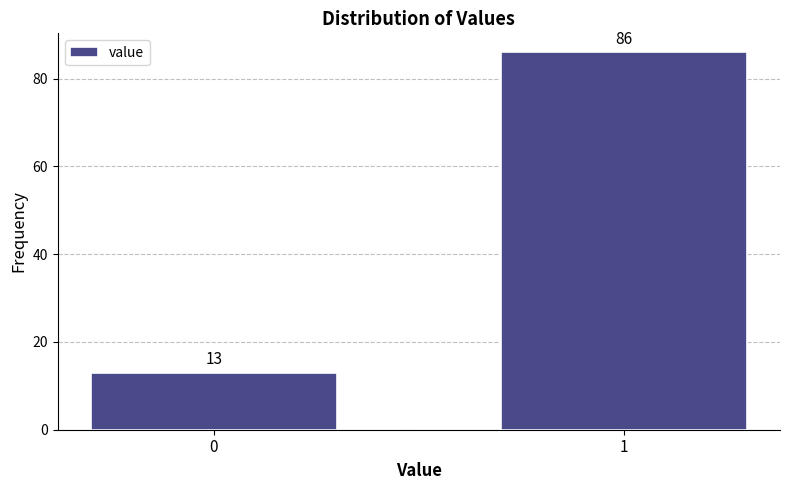

Reading right to left, extract all data points from this chart.

86	13